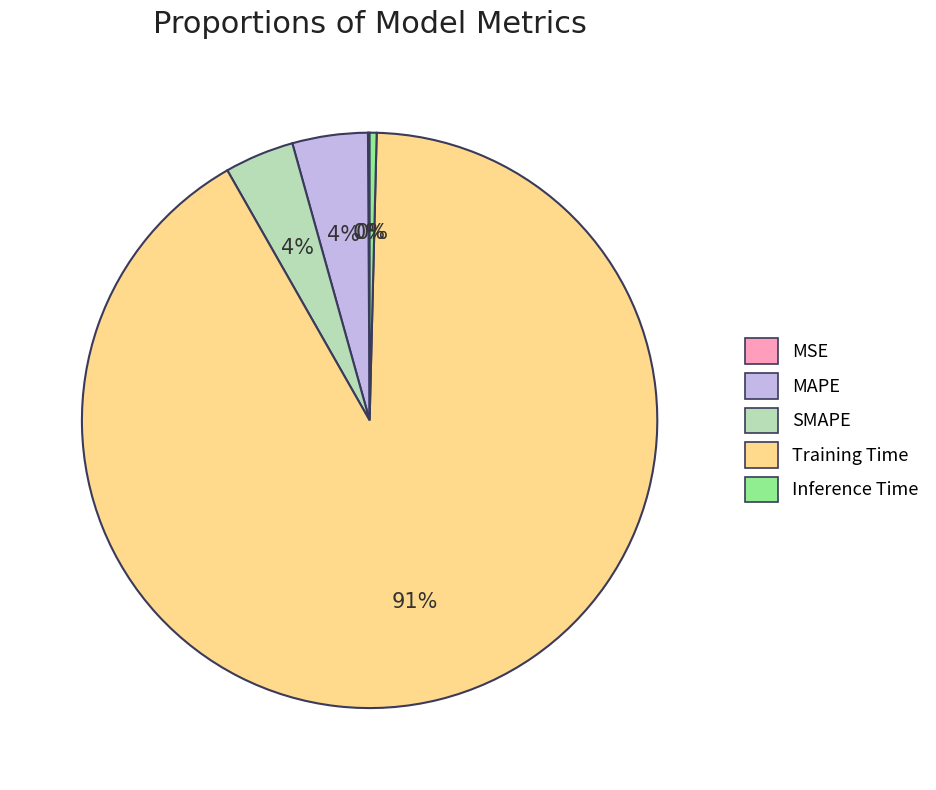

Is there any slice that represents more than half of the pie?

Yes